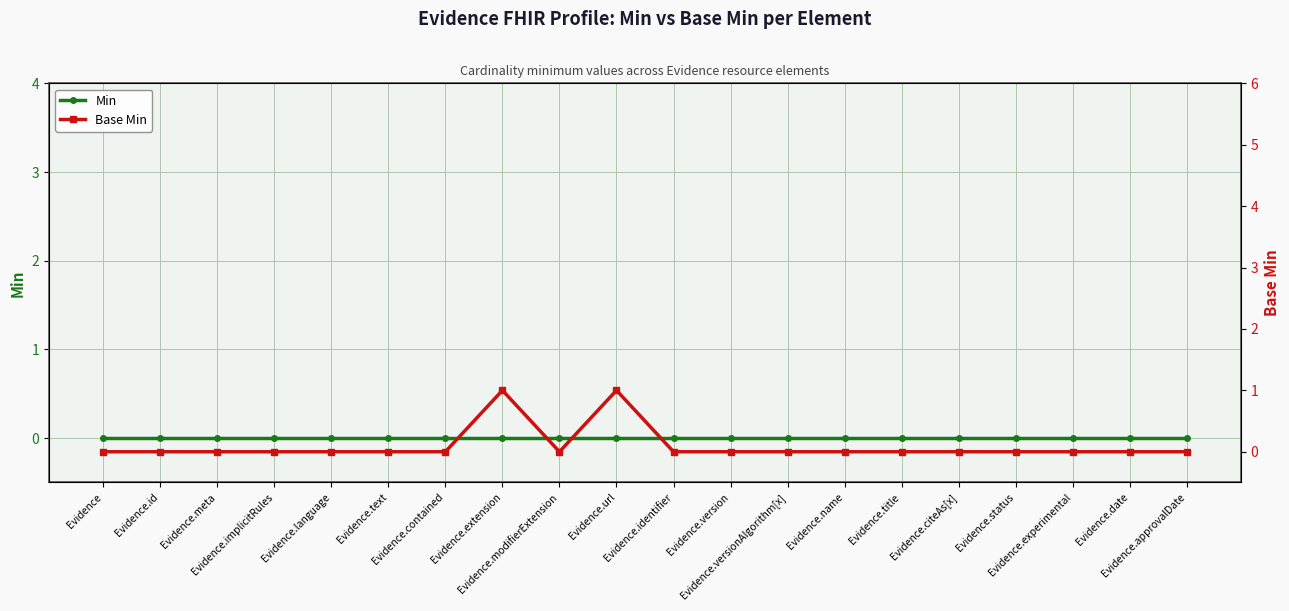

Is the value of Base Min at Evidence.id greater than the value of Min at Evidence.implicitRules?

No